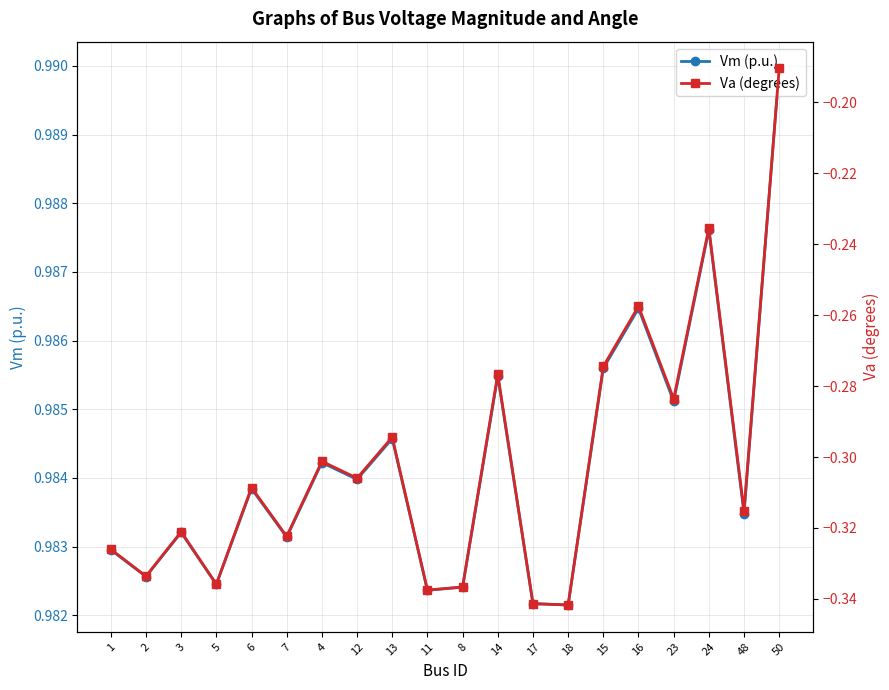

Which label corresponds to the largest value in the chart?

50